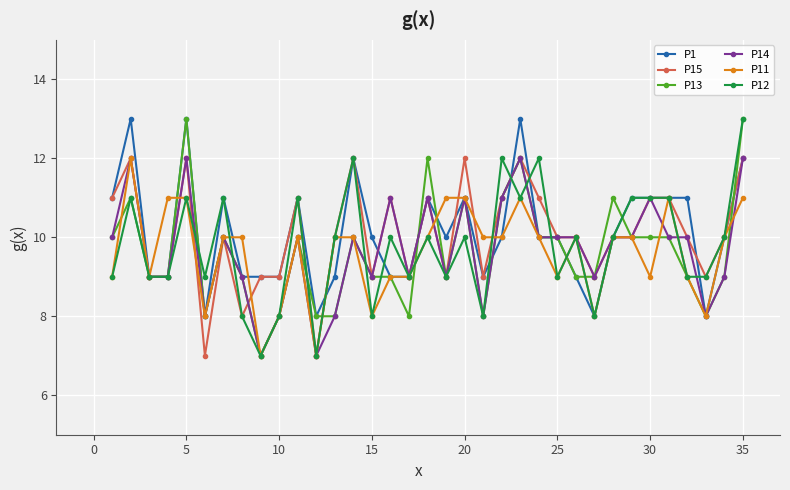

Which series ends up on top after the final intersection of P11 and P12?

P12